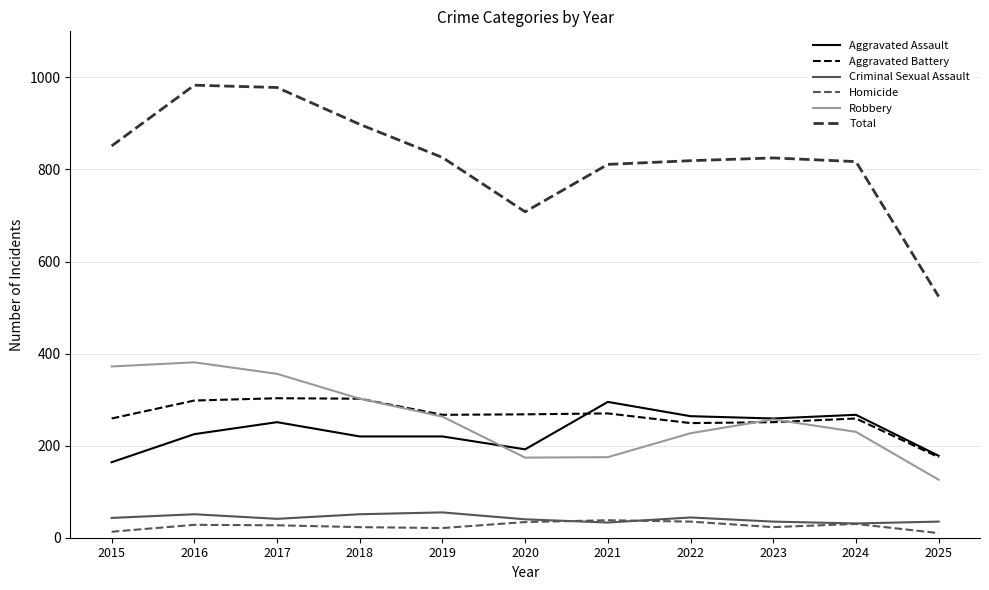

What is the difference between the highest and lowest values at 2025?

514